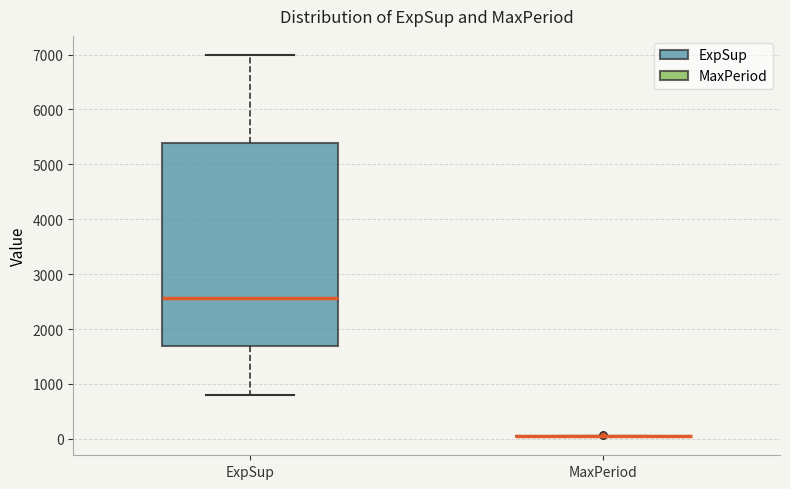

Reading left to right, transcribe this box plot: for each box, give where its median line is, the range the box spans, and where its two whiskers end, as read against the y-axis. The values are not printed on the chart, so give them approximately, as read against the axis.

ExpSup: median 2600, box 1700 to 5400, whiskers 800 to 7000
MaxPeriod: box collapsed to a line at 0, whiskers 0 to 100